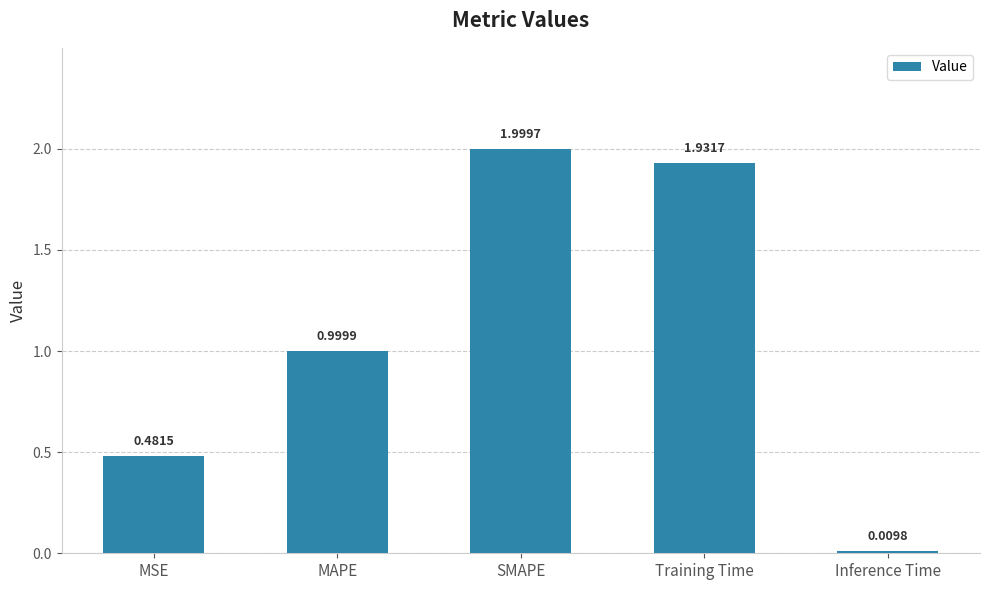

At which label is the value closest to 1?

MAPE